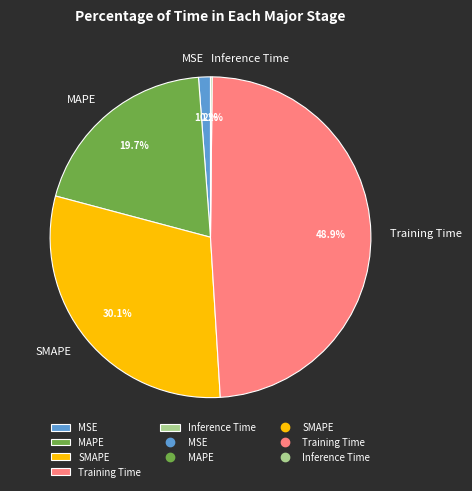

To the nearest percent, what is the combined percentage of Training Time and MSE?

50%